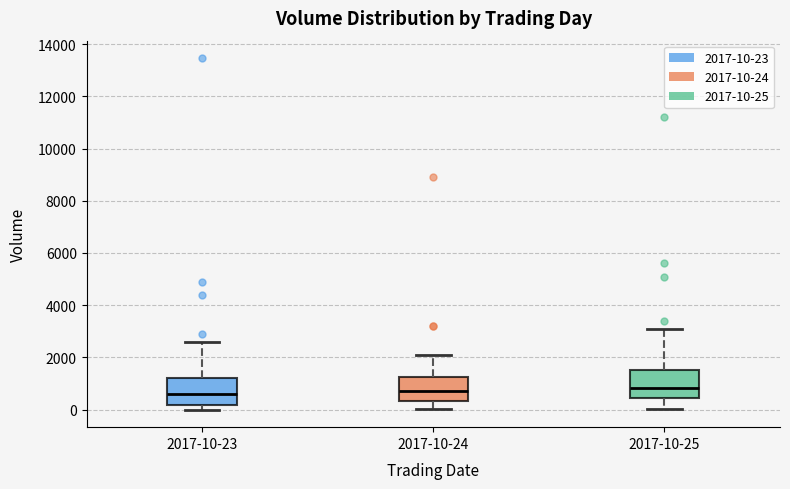

Reading left to right, read every box against the y-axis: the position of its median line, the range the box covers, and the ends of its whiskers. The values are not printed on the chart, so give them approximately, as read against the axis.

2017-10-23: median 600, box 200 to 1200, whiskers 0 to 2600
2017-10-24: median 800, box 400 to 1200, whiskers 0 to 2200
2017-10-25: median 800, box 400 to 1600, whiskers 0 to 3200